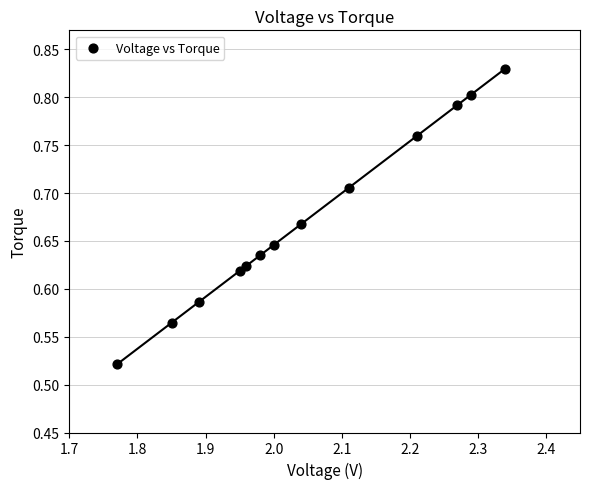

What is the range of Y values (max minus min)?

0.3